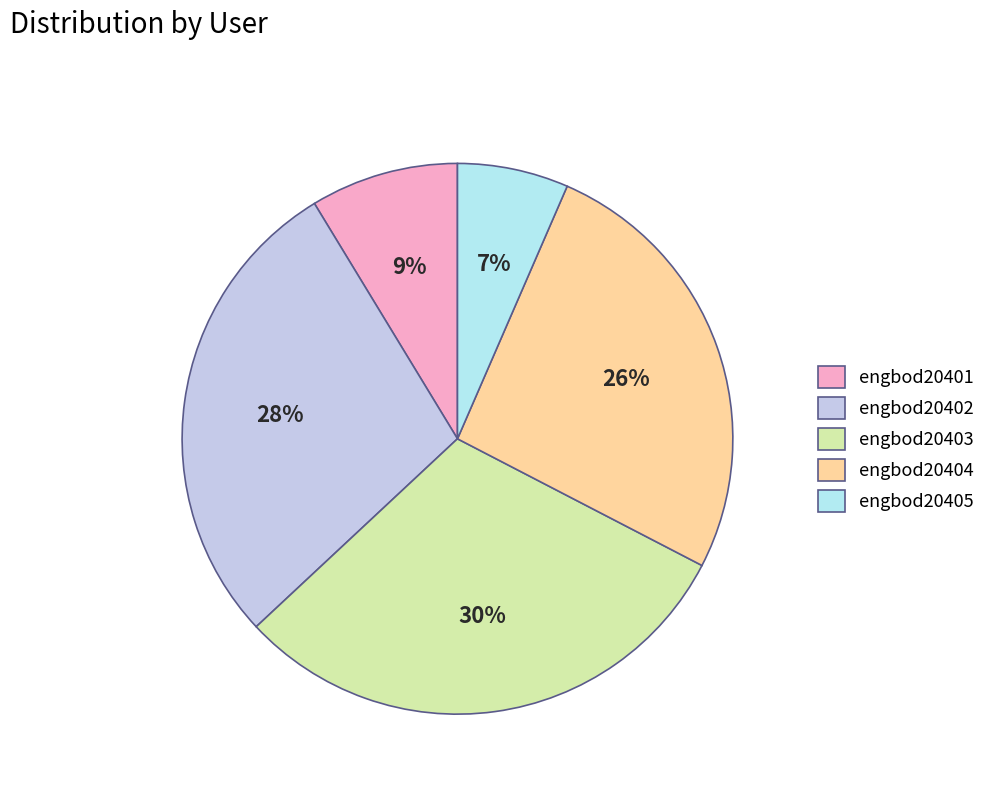

How many segments does this pie chart have?

5